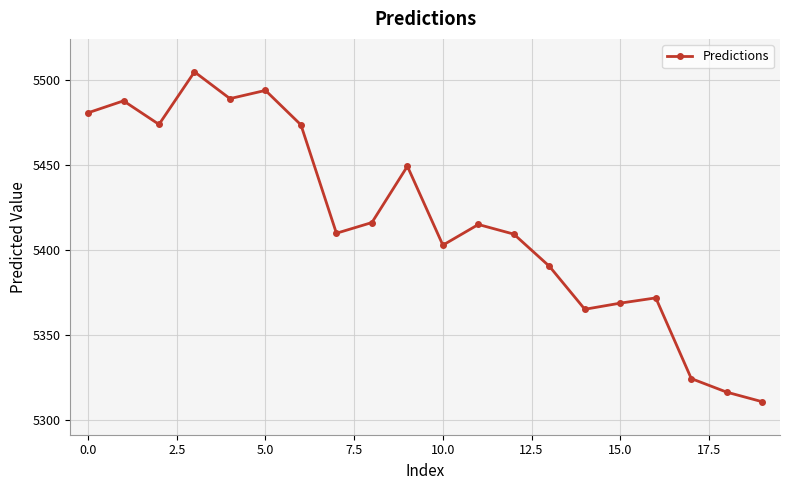

What is the value of the 10th point from the left?

5449.3